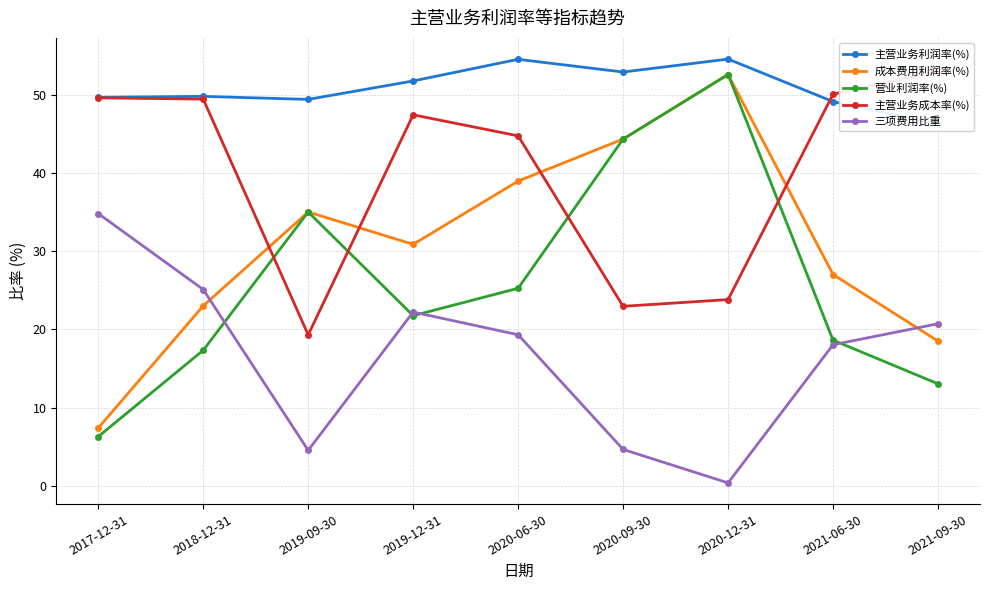

At how many categories does at least one series exceed 18?

9